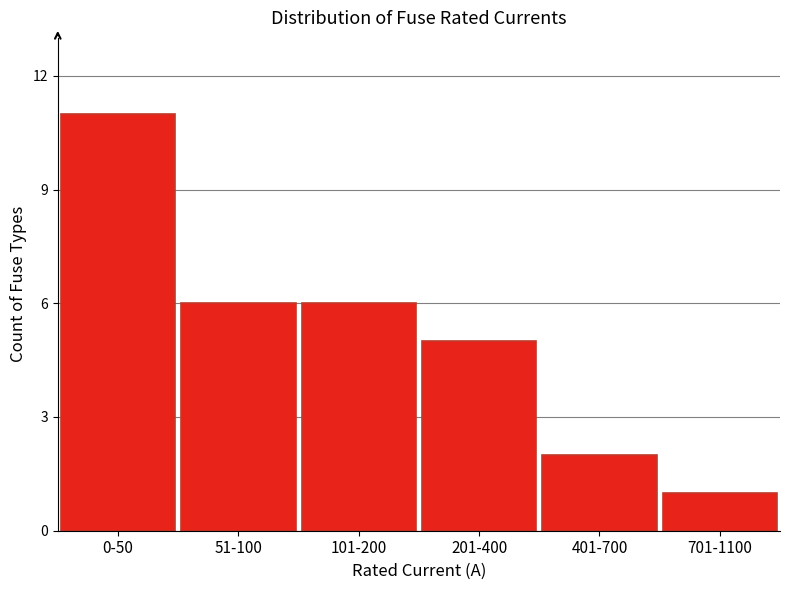

Reading left to right, transcribe all the data shown in this chart.

11	6	6	5	2	1